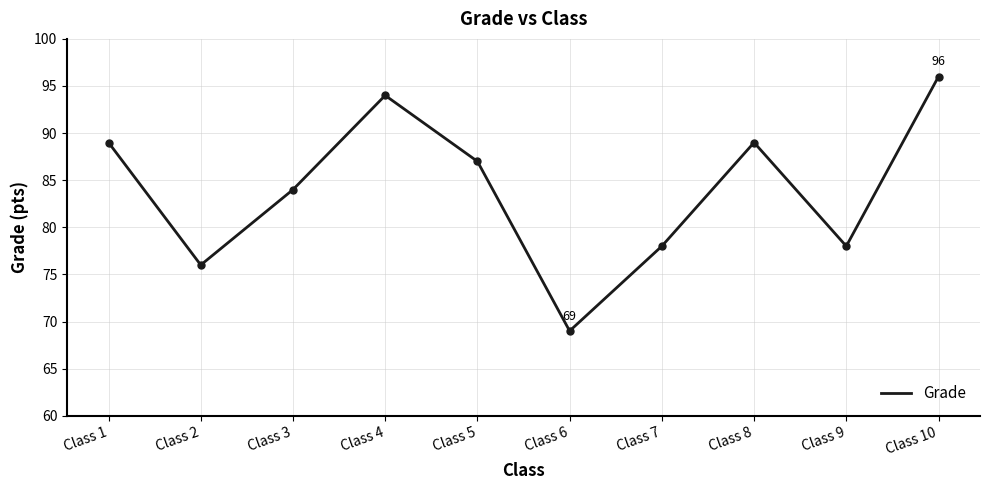

Reading left to right, list all the values displayed in this chart.

Class 1=89	Class 2=76	Class 3=84	Class 4=94	Class 5=87	Class 6=69	Class 7=78	Class 8=89	Class 9=78	Class 10=96